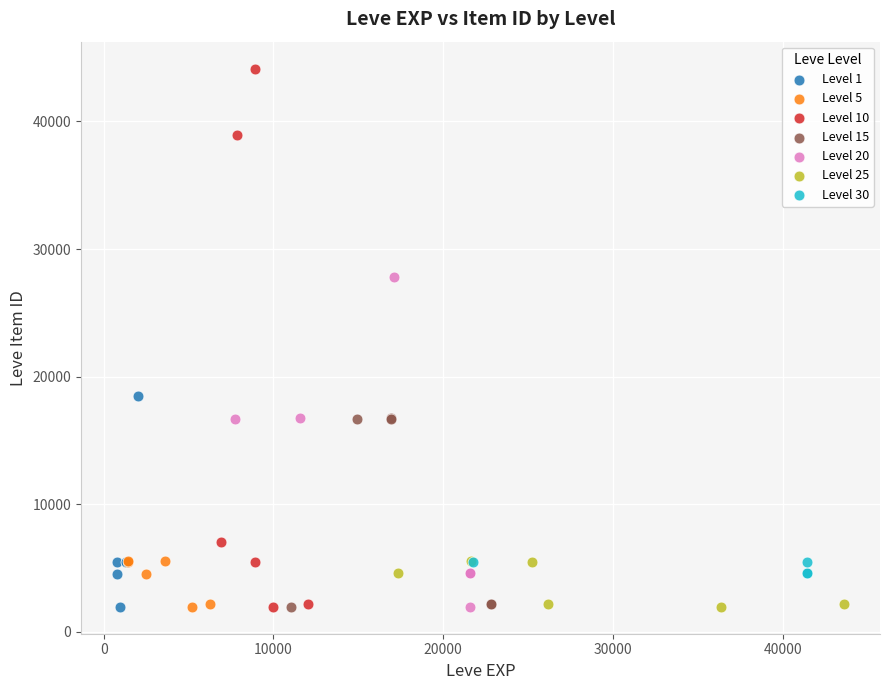

Which series reaches the maximum Y coordinate?

Level 10